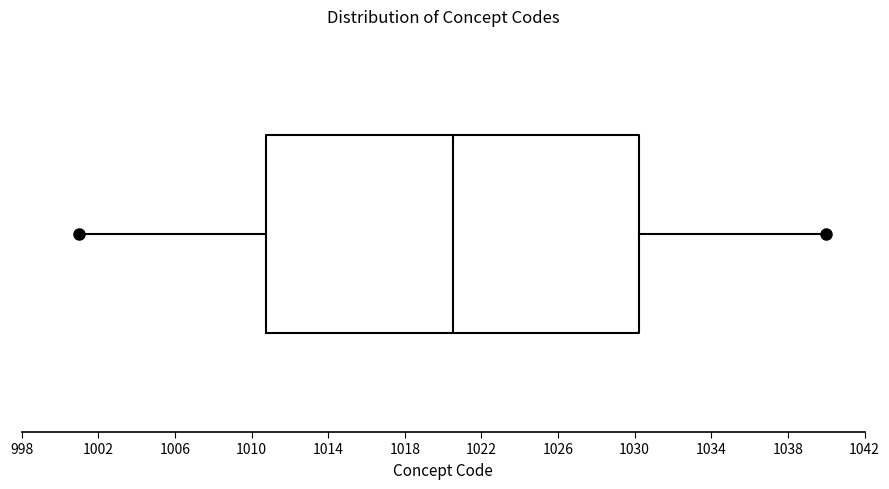

Where does the median line of the box sit on the x-axis? The values are not printed on the chart, so give them approximately, as read against the axis.

1020.5